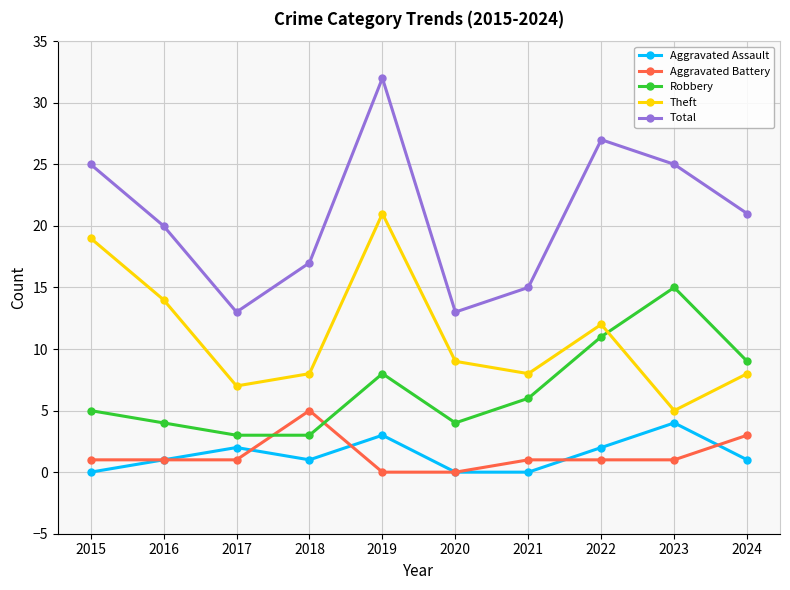

Rank the series at 2024 from highest to lowest value.

Total, Robbery, Theft, Aggravated Battery, Aggravated Assault